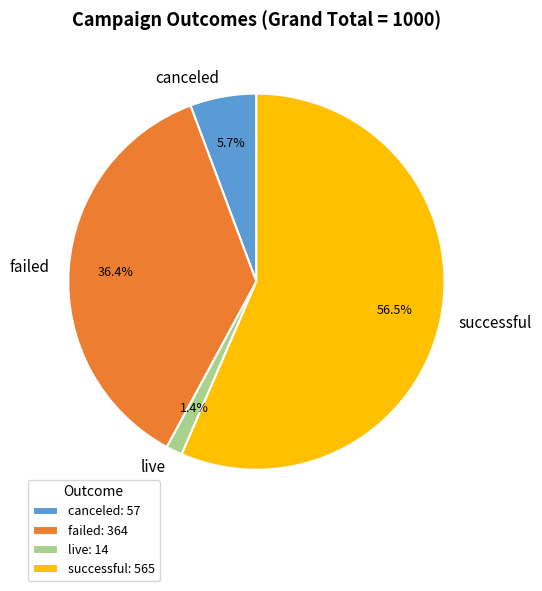

Which slice is the largest?

successful